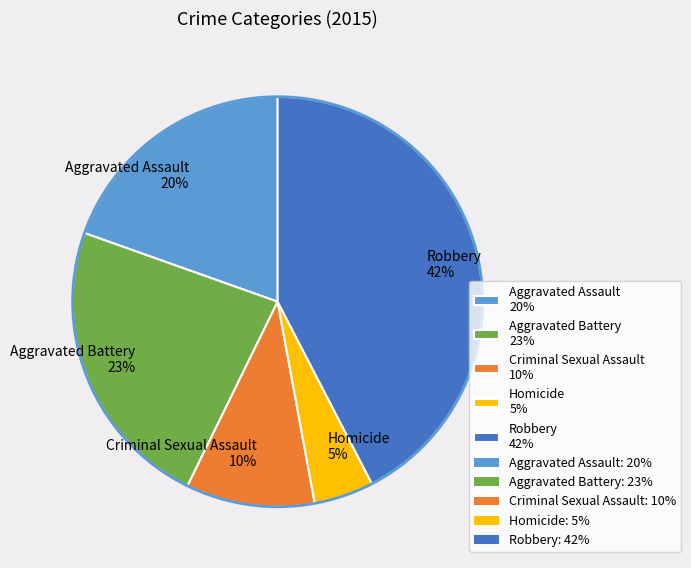

To the nearest percent, what is the average slice percentage?

20%